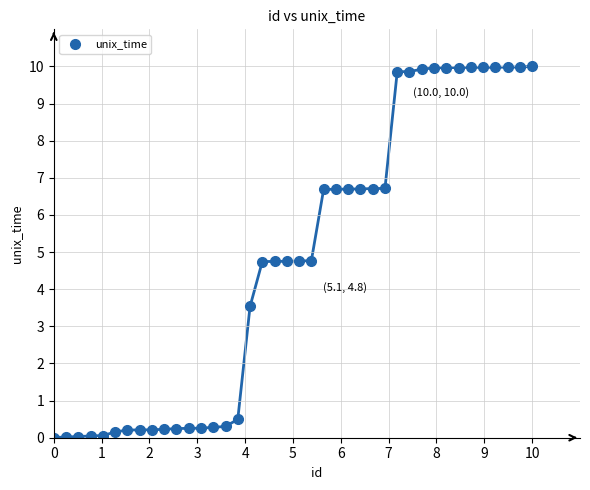

What is the range of Y values (max minus min)?

10.0